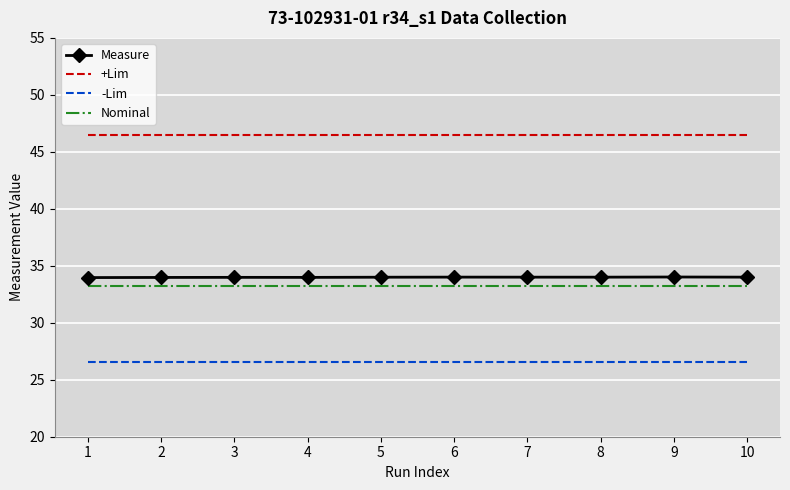

At how many categories does at least one series exceed 38?

10